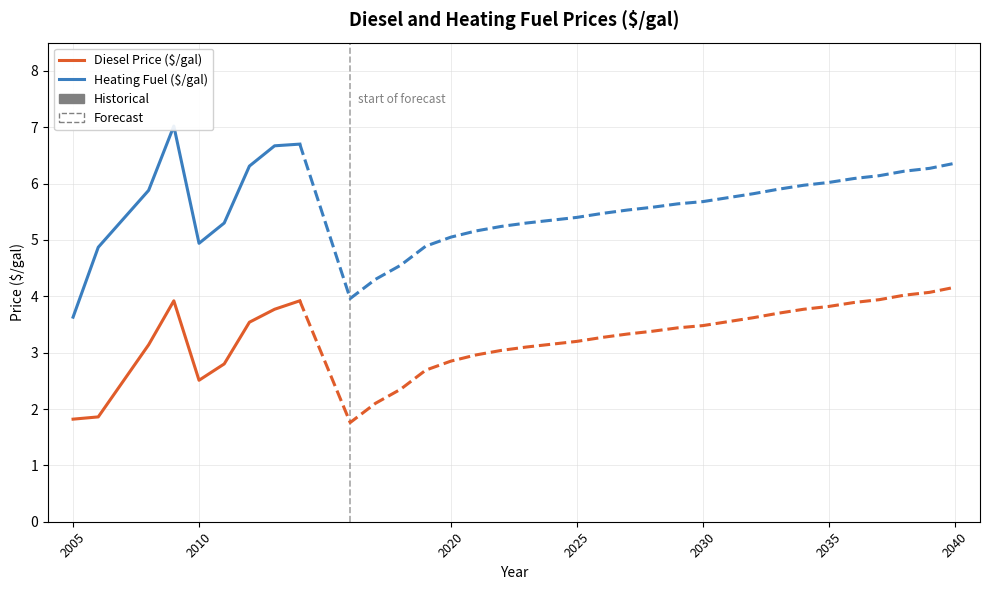

Between 2020 and 2025, which series saw the biggest shift?

Heating Fuel ($/gal)